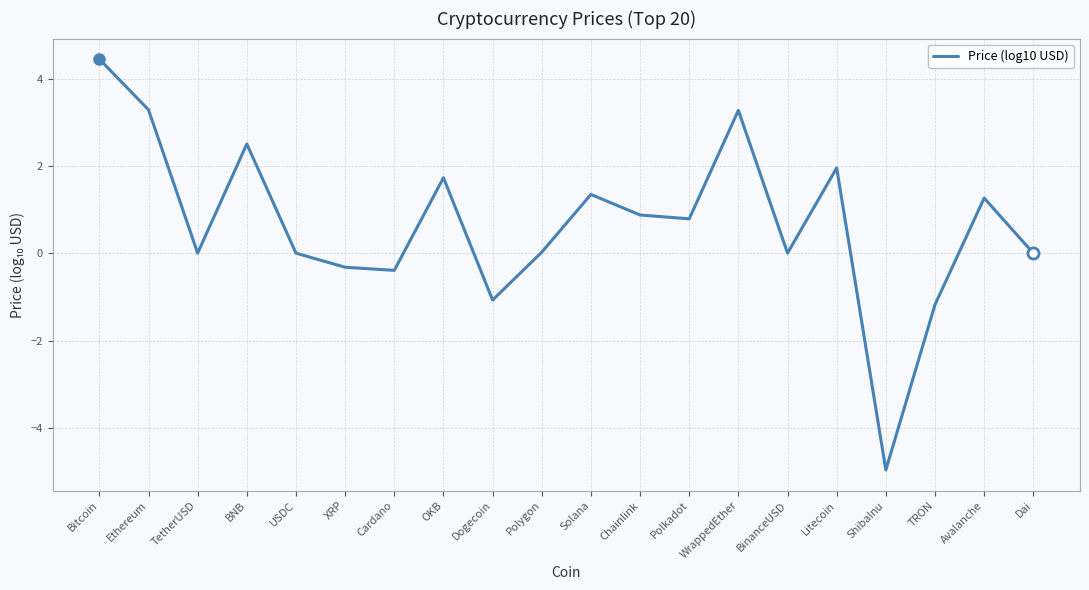

How many lines are shown in the chart?

1